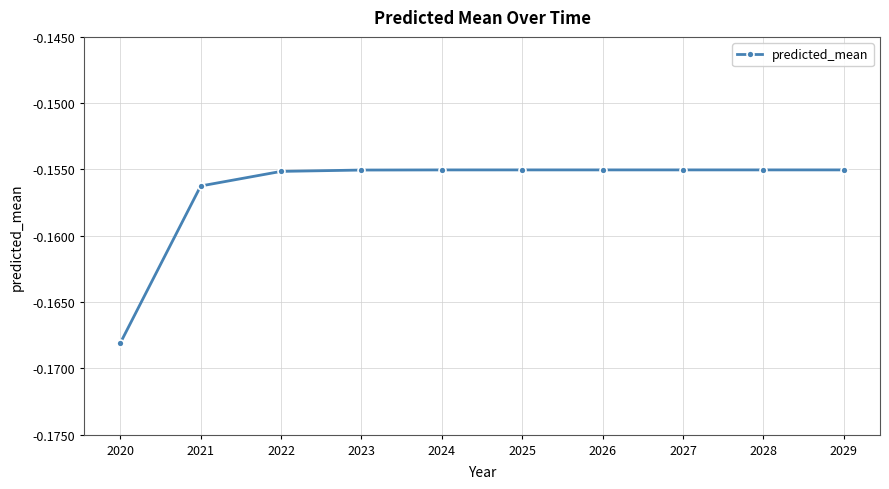

How many lines are shown in the chart?

1